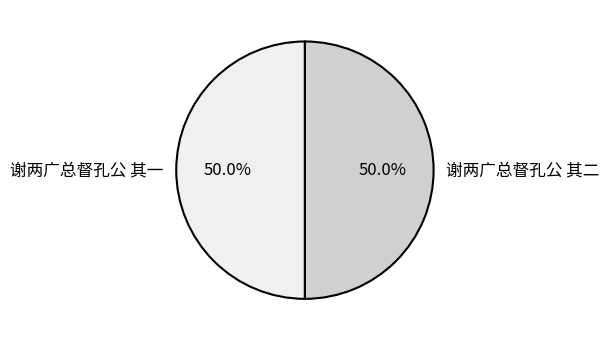

True or false: 谢两广总督孔公 其一 accounts for 56% of the total.

False